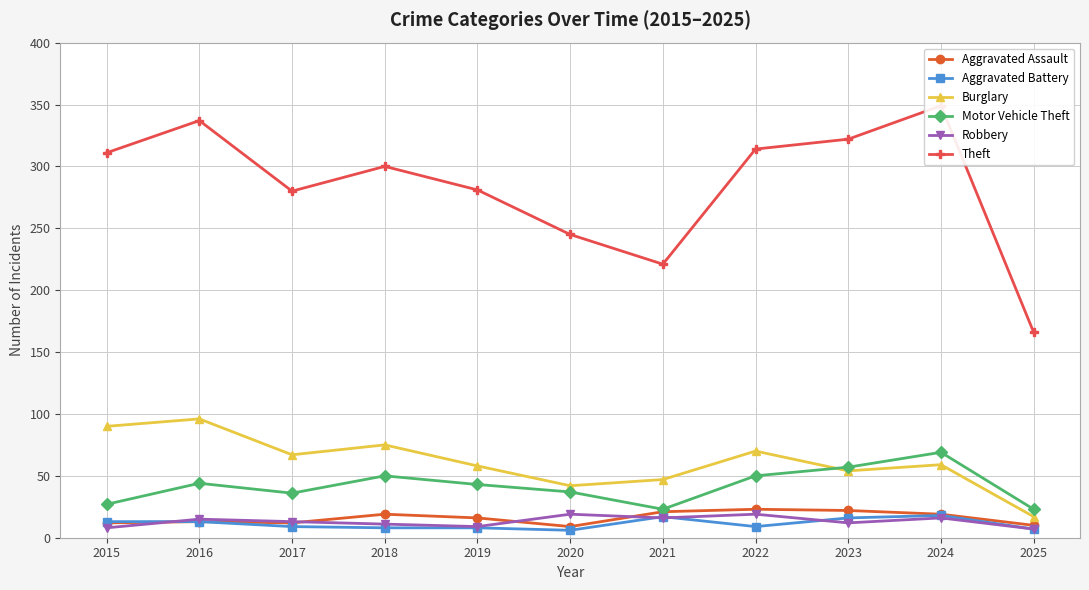

At which label does Motor Vehicle Theft first exceed 43?

2016